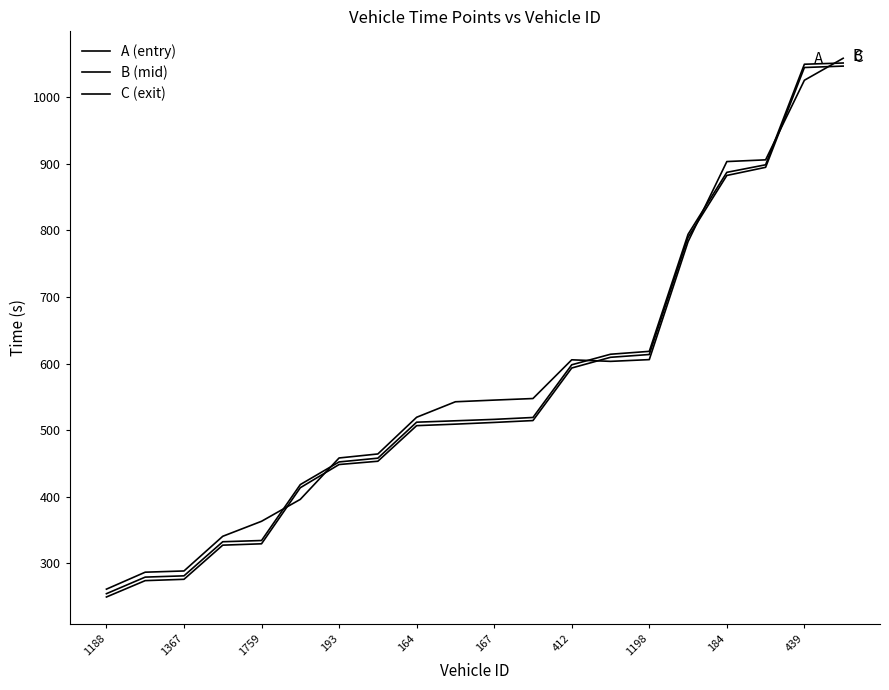

How many lines are shown in the chart?

3